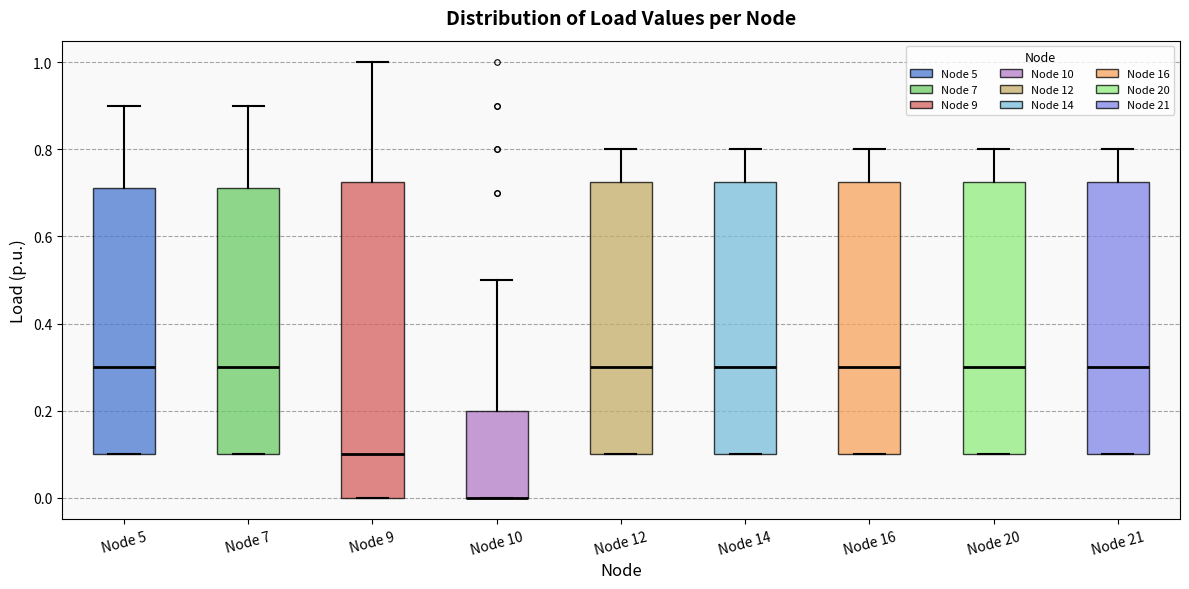

Where is the lower edge of the box for Node 21 on the y-axis? The values are not printed on the chart, so give them approximately, as read against the axis.

0.10